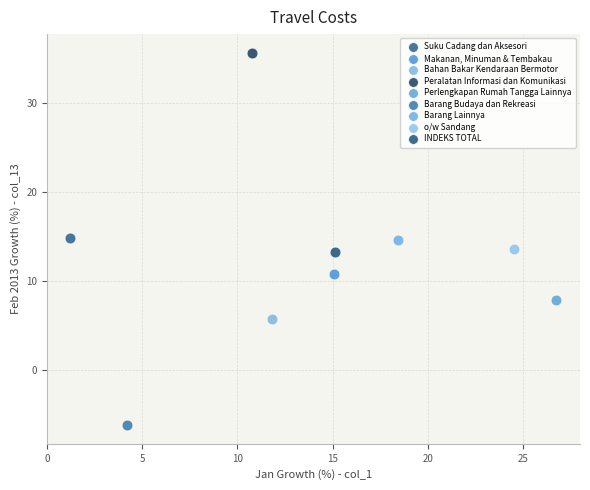

What are all the series names shown in the legend?

Suku Cadang dan Aksesori, Makanan, Minuman & Tembakau, Bahan Bakar Kendaraan Bermotor, Peralatan Informasi dan Komunikasi, Perlengkapan Rumah Tangga Lainnya, Barang Budaya dan Rekreasi, Barang Lainnya, o/w Sandang, INDEKS TOTAL